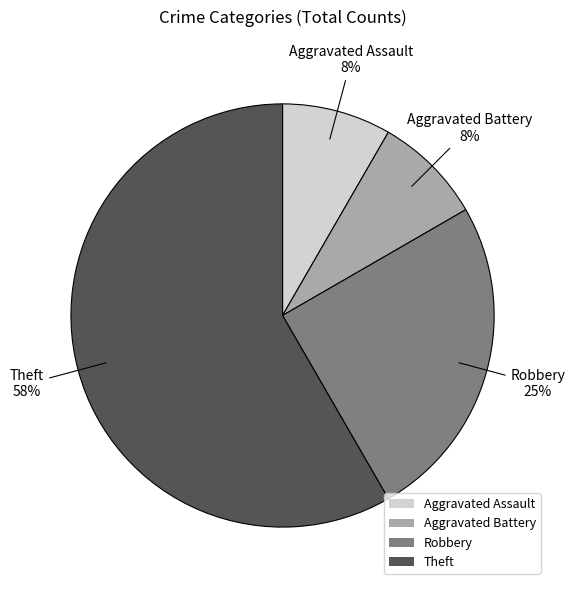

Which slice is the largest?

Theft